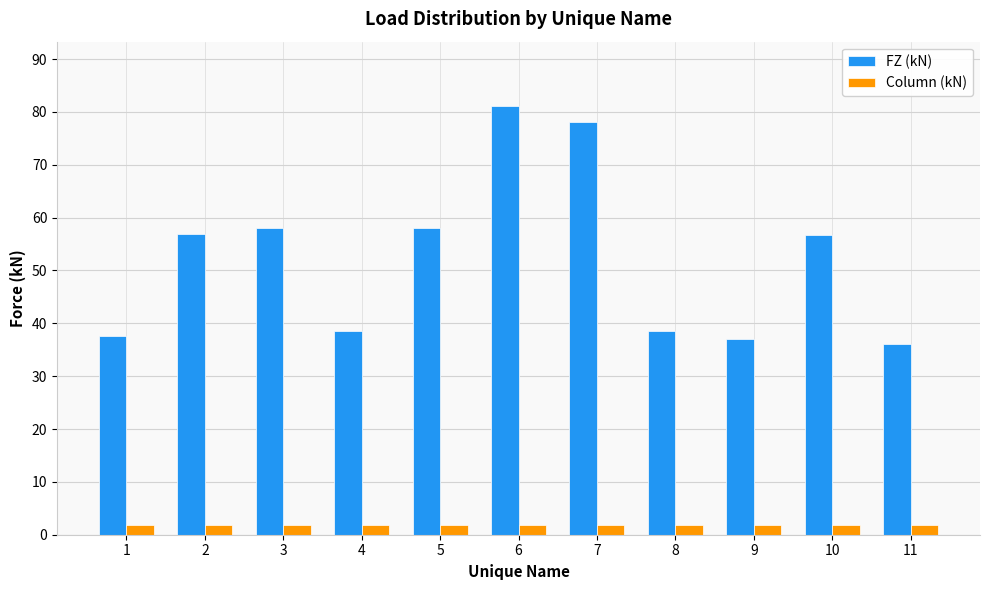

What is the difference between the second highest and minimum values in the FZ (kN) series?

42.1